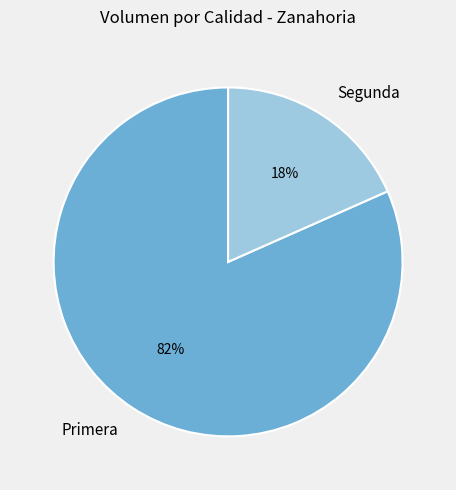

To the nearest percent, what is the average slice percentage?

50%